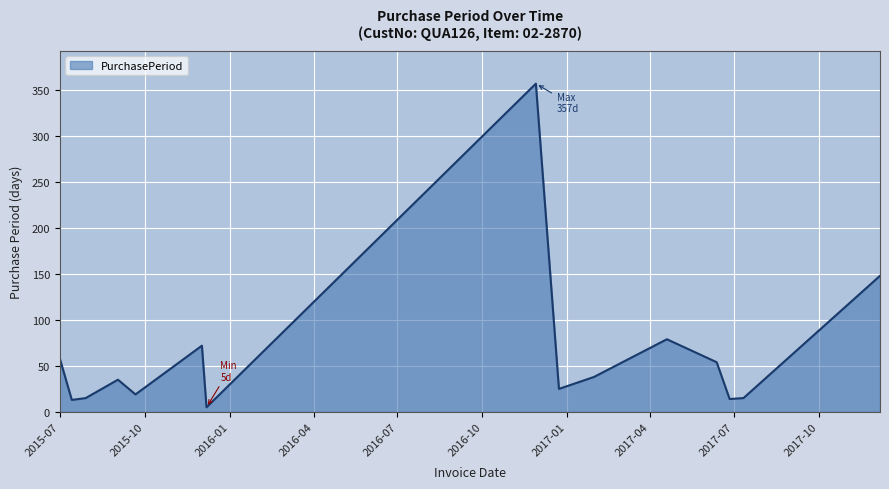

How many lines are shown in the chart?

1